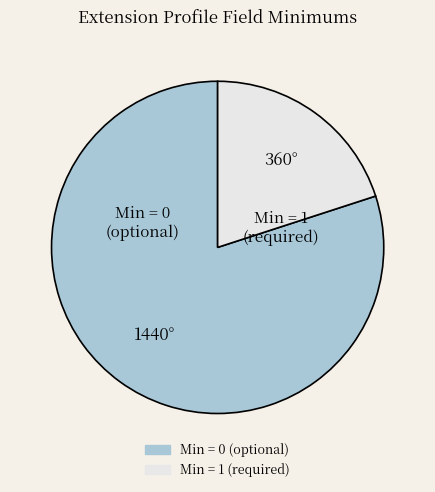

Is there a majority slice in this chart?

Yes